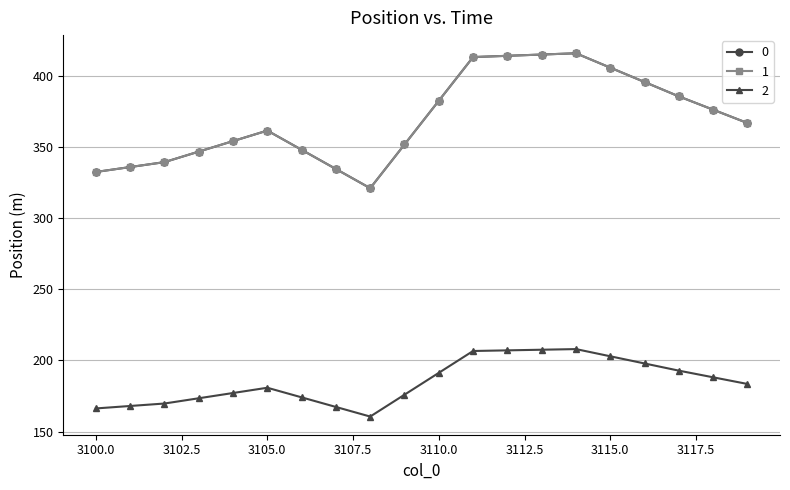

What is the sum of all 0 values?

7397.6